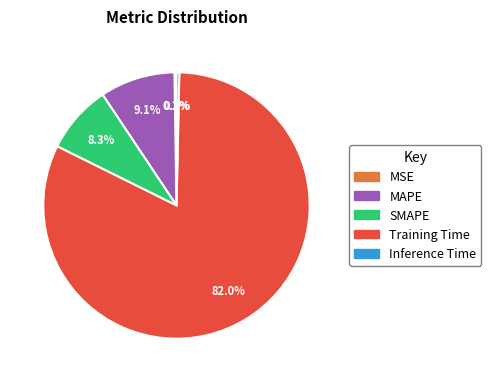

How much of the chart is everything except SMAPE?

91.7%